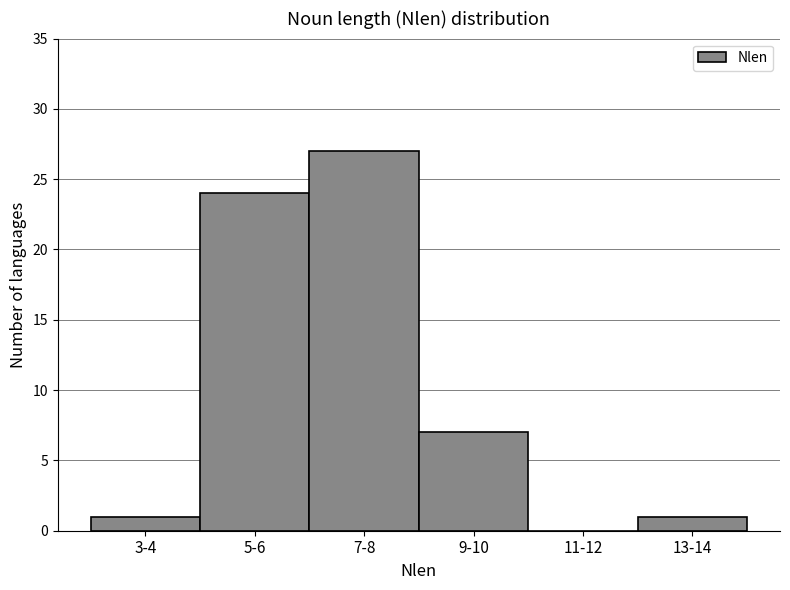

Reading left to right, extract all data points from this chart.

3-4=1	5-6=24	7-8=27	9-10=7	11-12=0	13-14=1